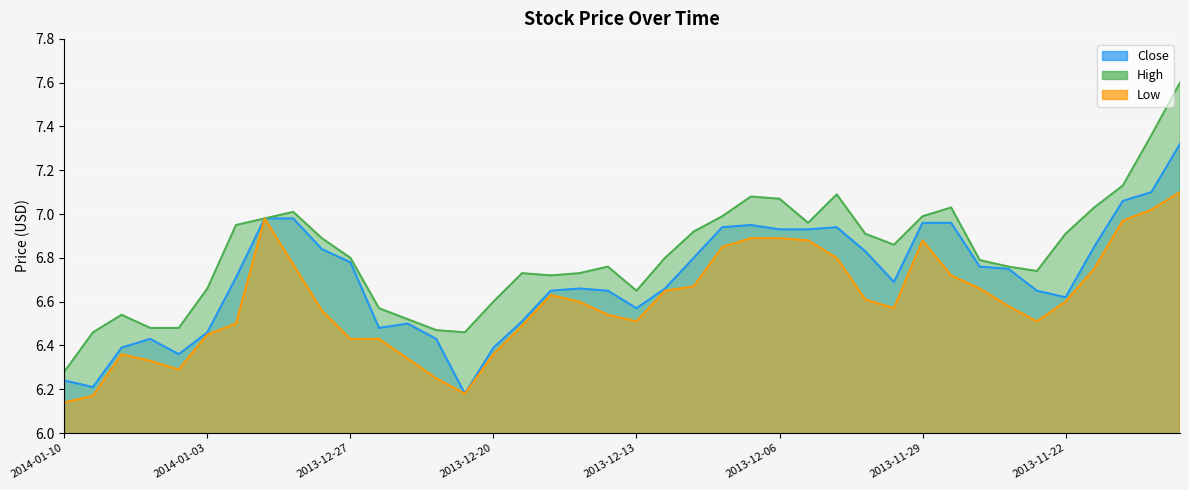

What is the sum of the High values at 2013-11-25 and 2013-11-28?

13.8